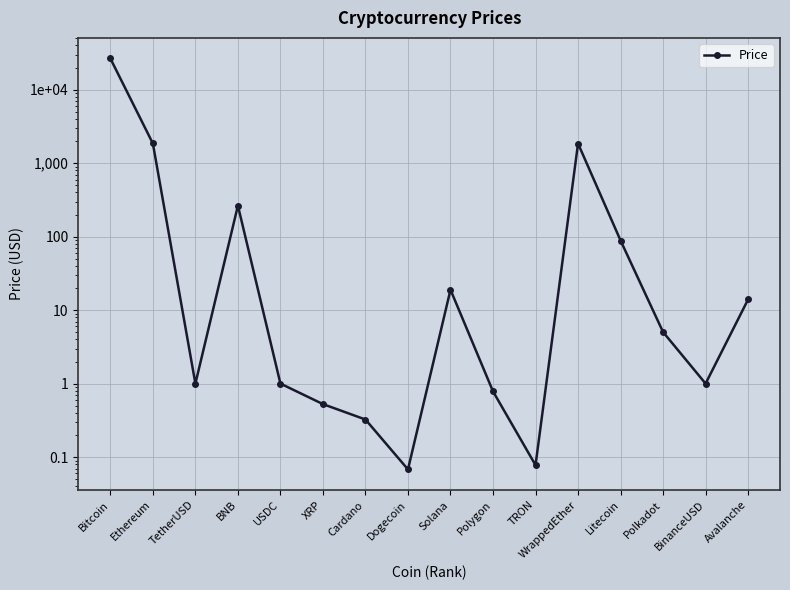

Between Polkadot and TRON, which is larger?

Polkadot